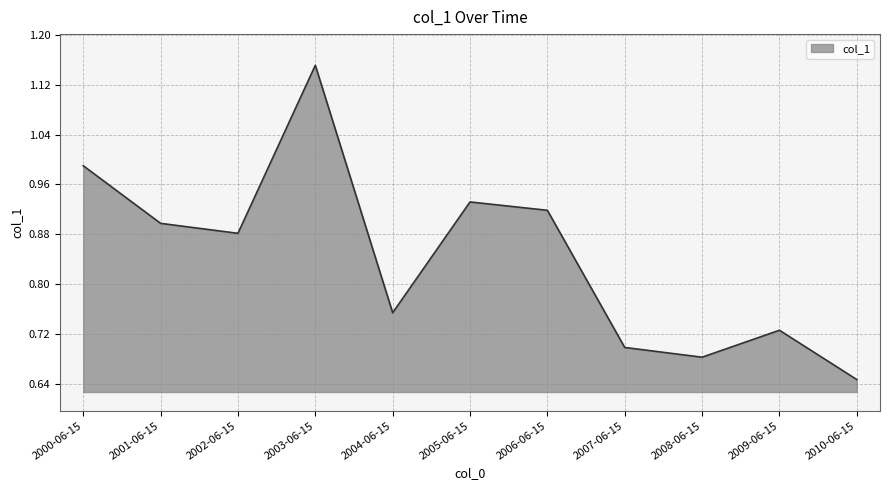

Which category has the highest value across all series?

2003-06-15